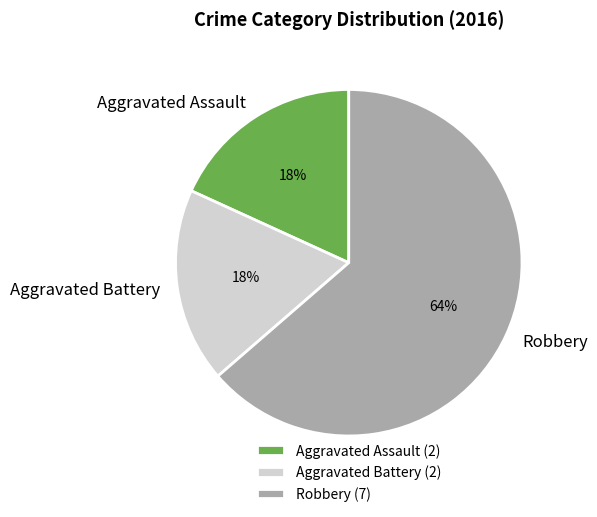

To the nearest percent, what is the combined percentage of Robbery and Aggravated Assault?

82%